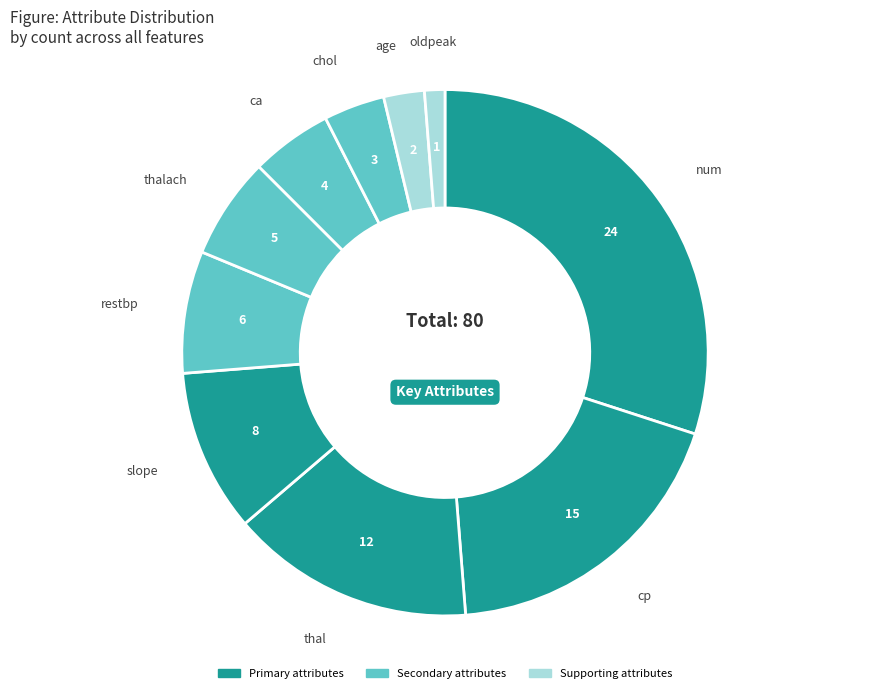

Which category has the smallest portion of the pie?

oldpeak